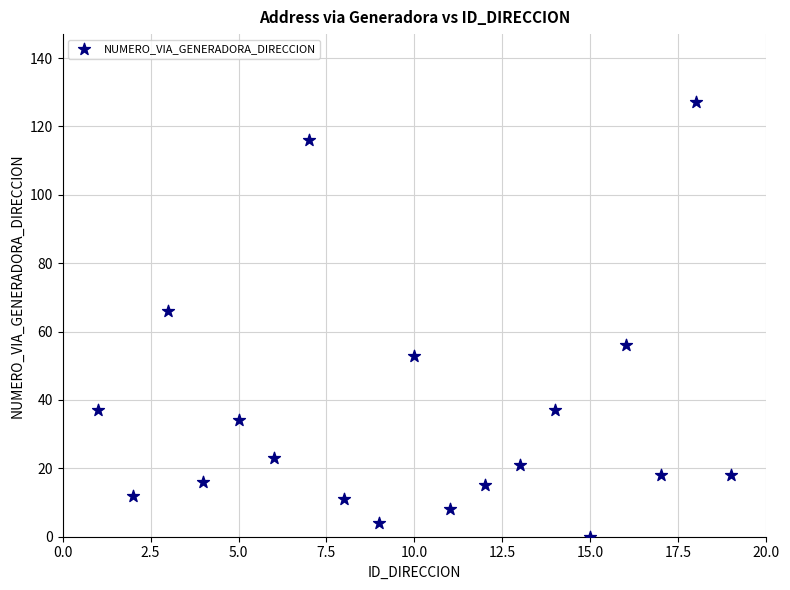

What is the range of X values (max minus min)?

18